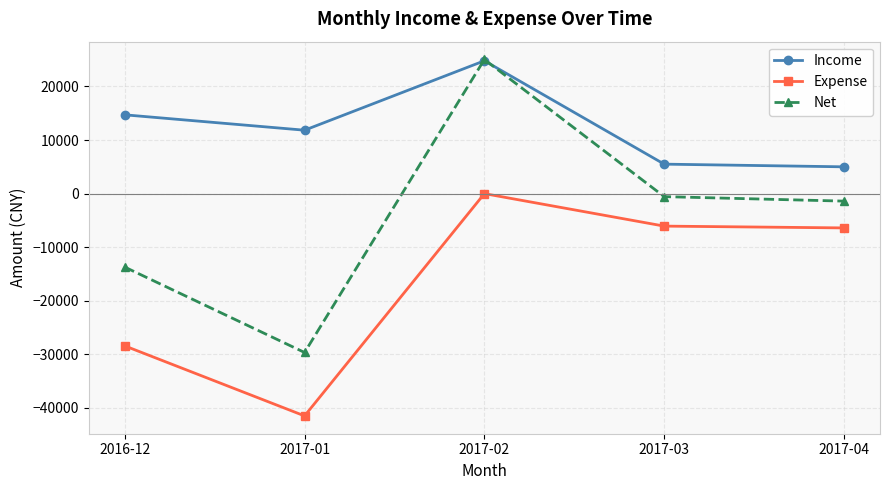

What is the difference between the maximum and minimum values in the Expense series?

41476.0